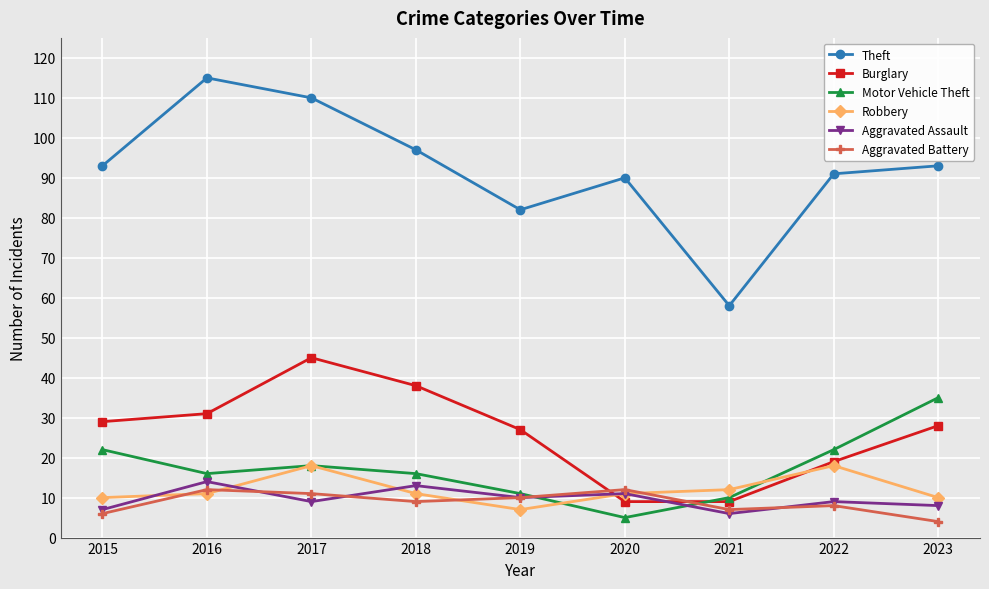

At which label does Burglary reach its peak?

2017